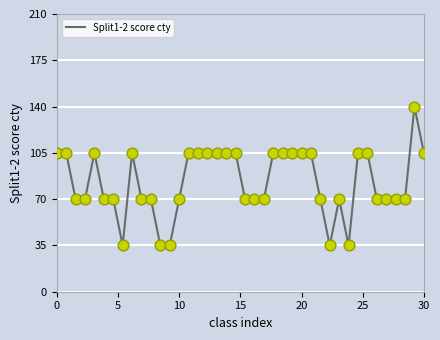

What is the greatest value displayed?

140